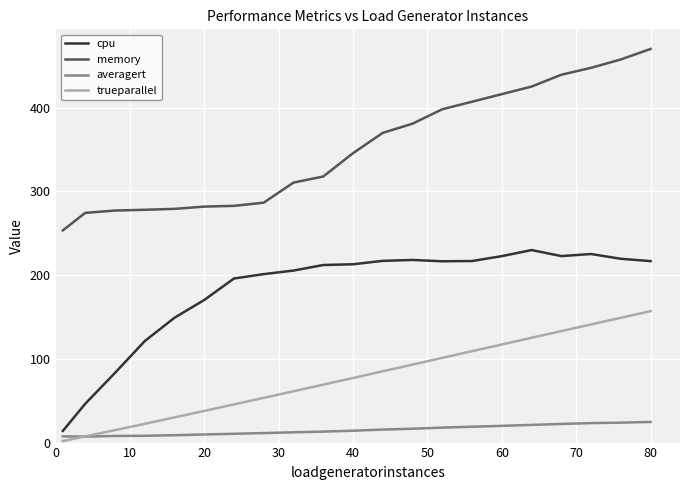

Rank the series by their average value, from lowest to highest.

averagert, trueparallel, cpu, memory